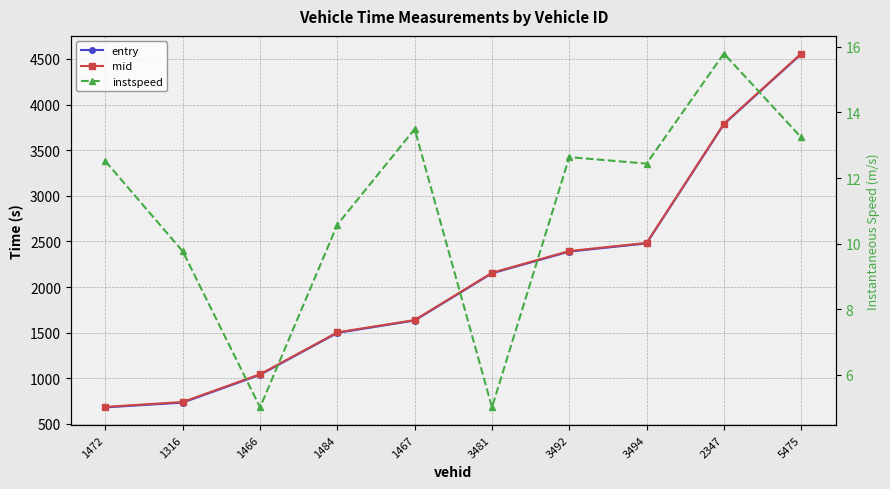

What is the label of the 8th point from the right?

1466